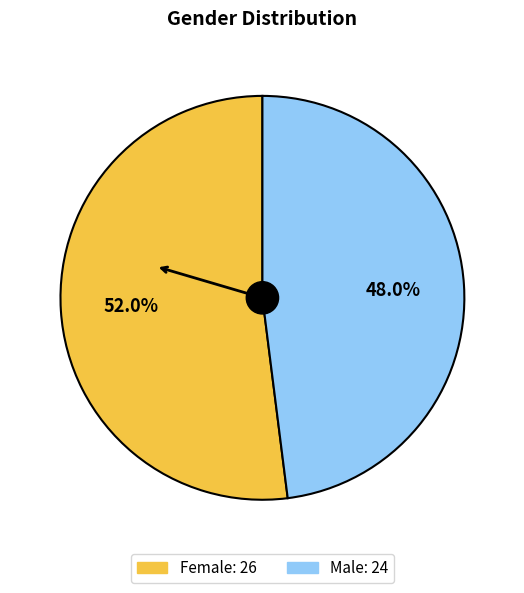

Rank the categories by value from highest to lowest.

Female, Male